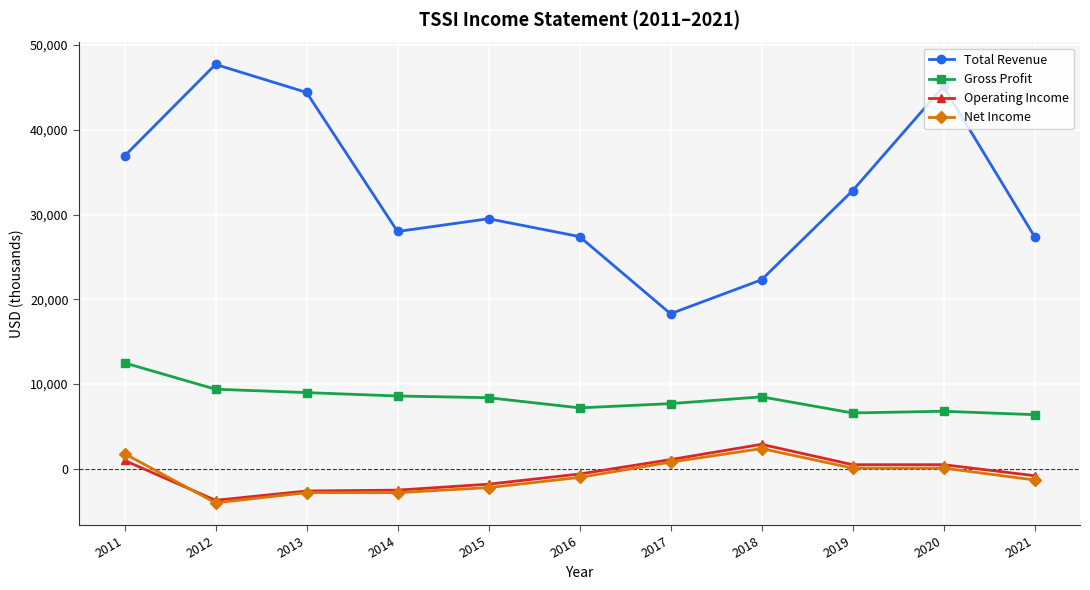

What are all the series names shown in the legend?

Total Revenue, Gross Profit, Operating Income, Net Income